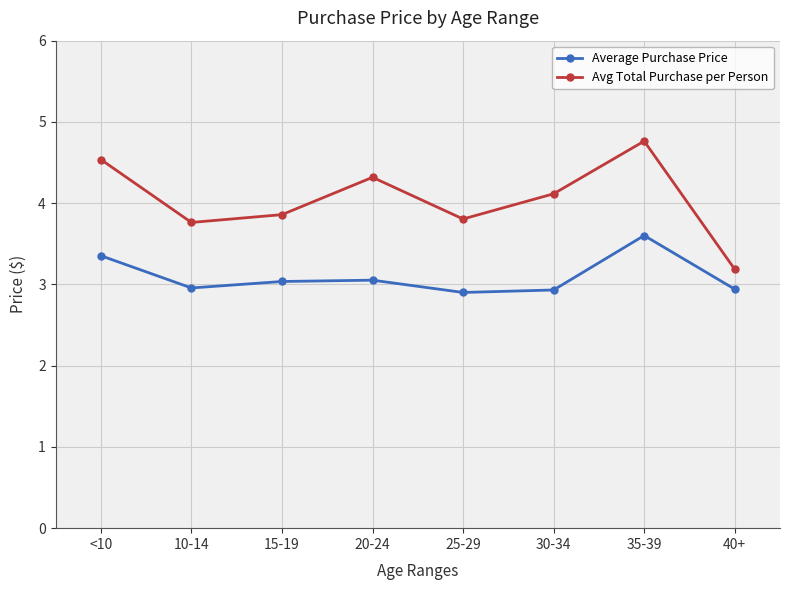

What value does the Avg Total Purchase per Person series have at 10-14?

3.8